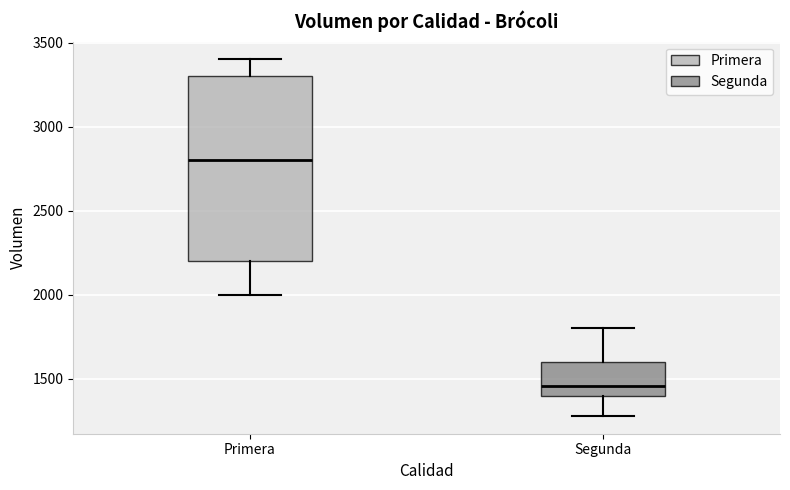

Reading left to right, read every box against the y-axis: the position of its median line, the range the box covers, and the ends of its whiskers. The values are not printed on the chart, so give them approximately, as read against the axis.

Primera: median 2800, box 2200 to 3300, whiskers 2000 to 3400
Segunda: median 1450, box 1400 to 1600, whiskers 1300 to 1800